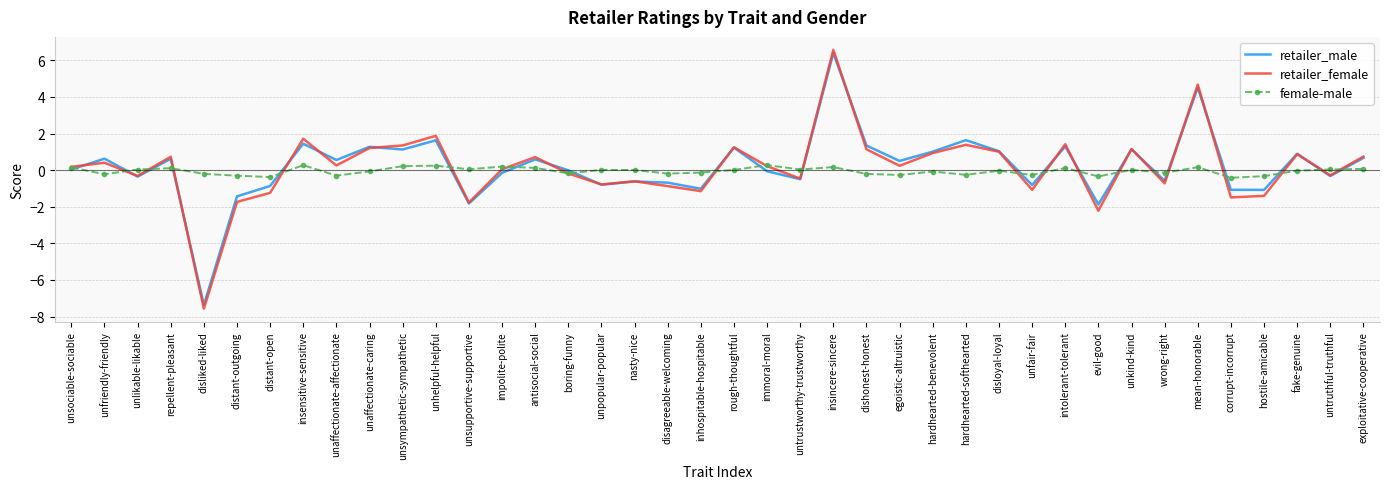

What is the sum of all female-male values?

-2.0